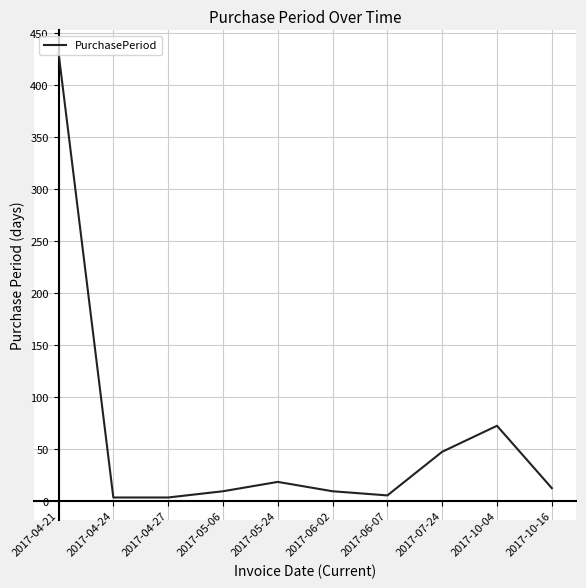

What position from the right is 2017-07-24?

3